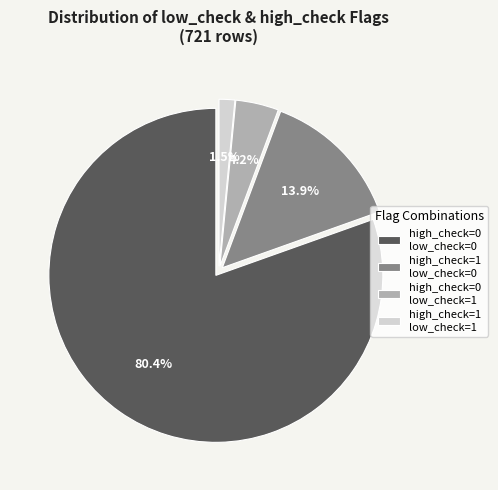

Rank the categories by value from highest to lowest.

high_check=0 low_check=0, high_check=1 low_check=0, high_check=0 low_check=1, high_check=1 low_check=1